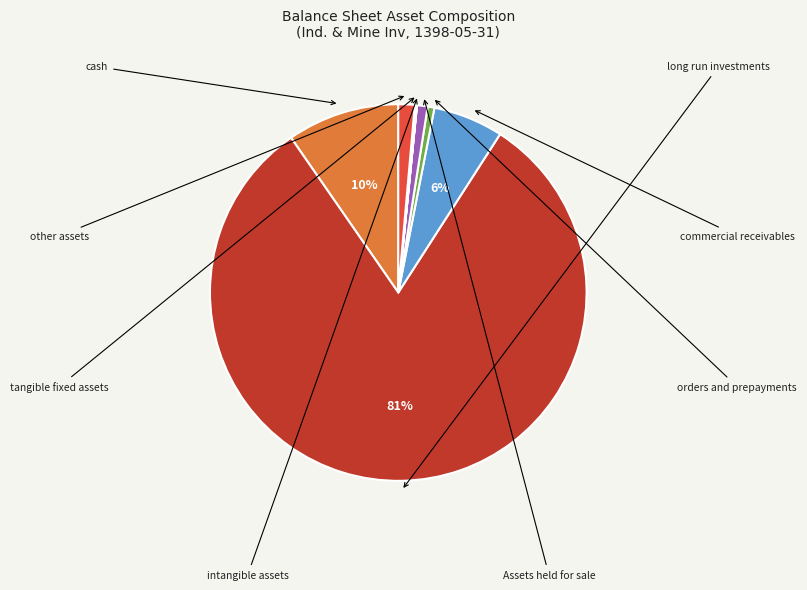

Is there a majority slice in this chart?

Yes